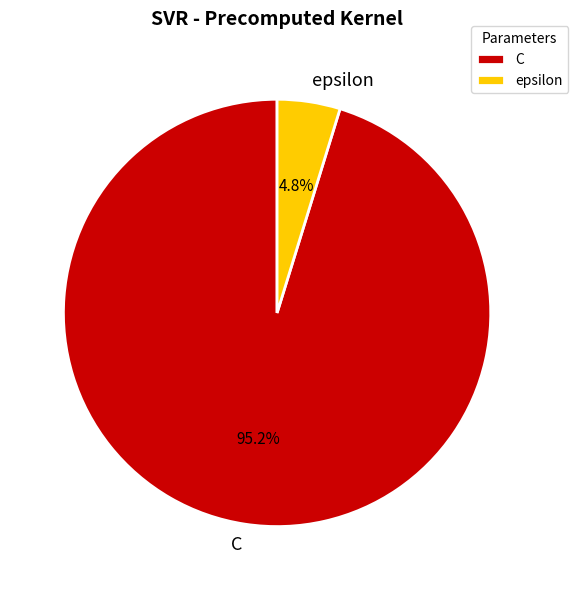

To the nearest percent, what is the average slice percentage?

50%